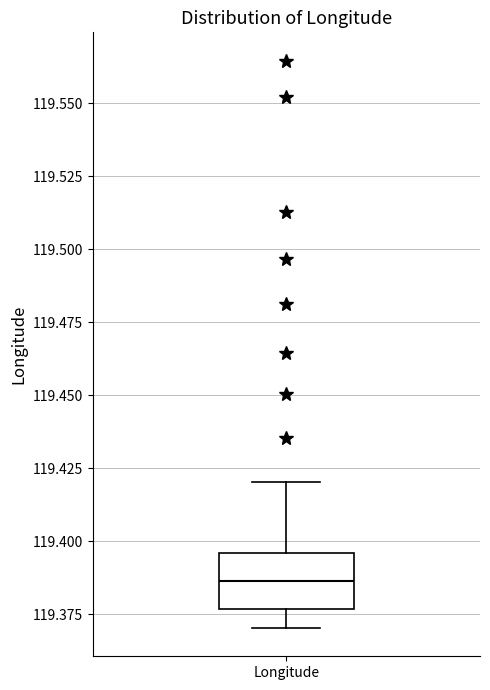

Where does the upper whisker of the box for Longitude end on the y-axis? The values are not printed on the chart, so give them approximately, as read against the axis.

119.420